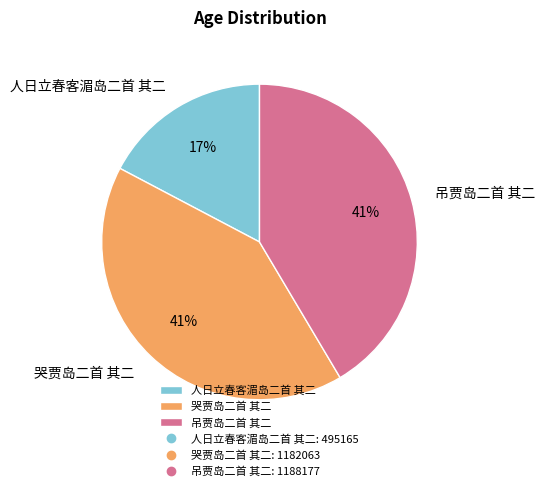

Approximately how many times larger is the value at 人日立春客湄岛二首 其二 compared to 哭贾岛二首 其二?

0.4